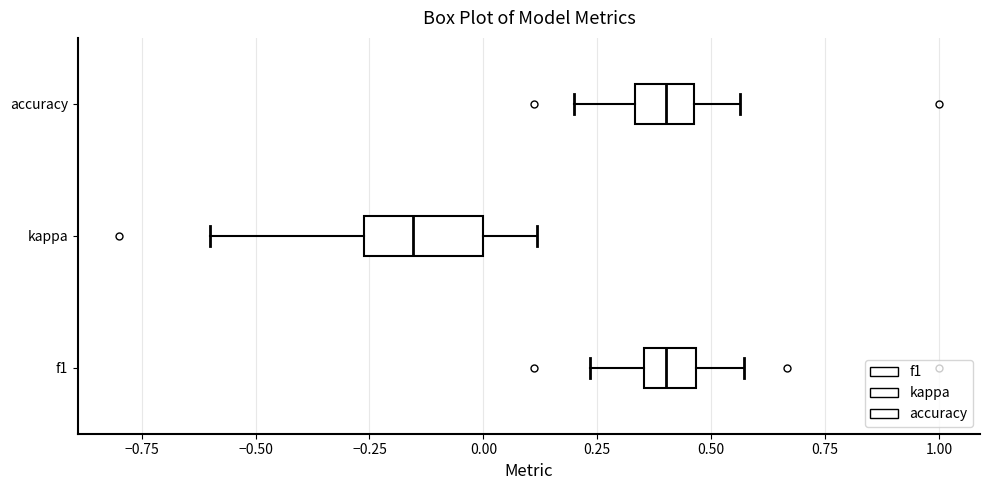

Which box is the widest, from its left edge to its right edge?

kappa